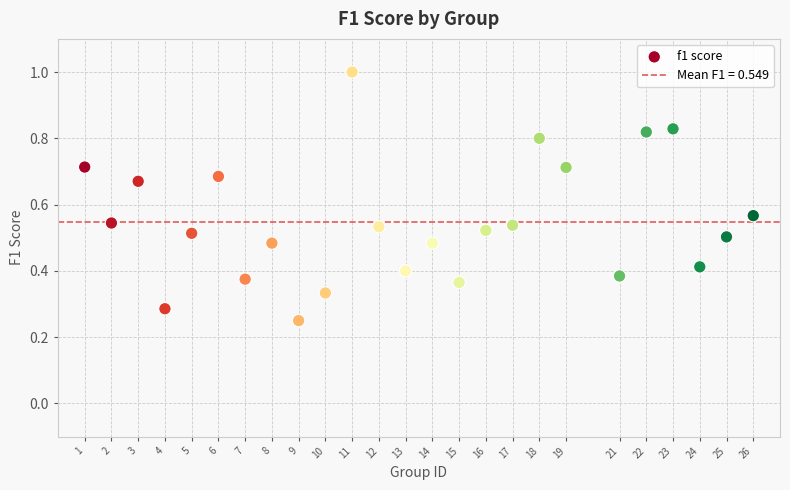

What is the range of X values (max minus min)?

25.0